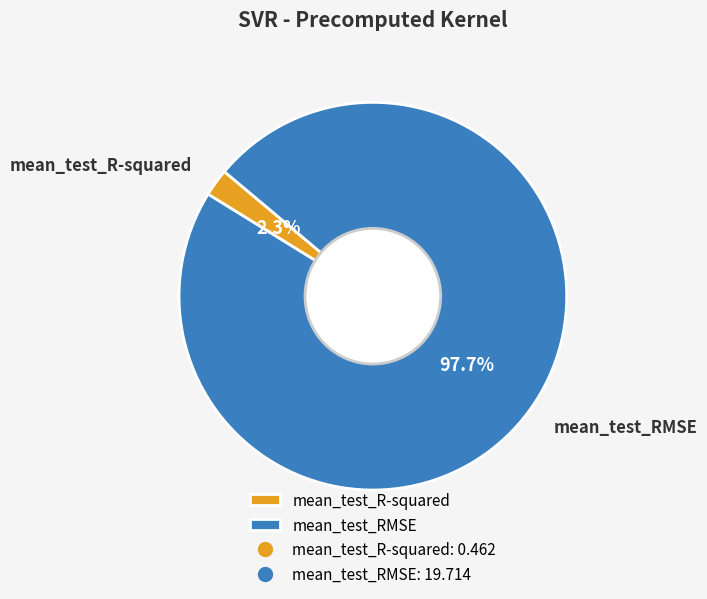

To the nearest percent, what percentage of the pie is mean_test_R-squared?

2%